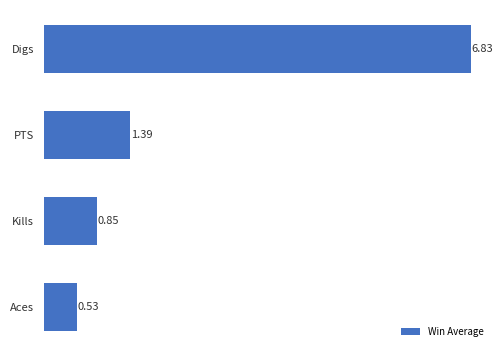

What is the change in value from PTS to Kills?

-0.5